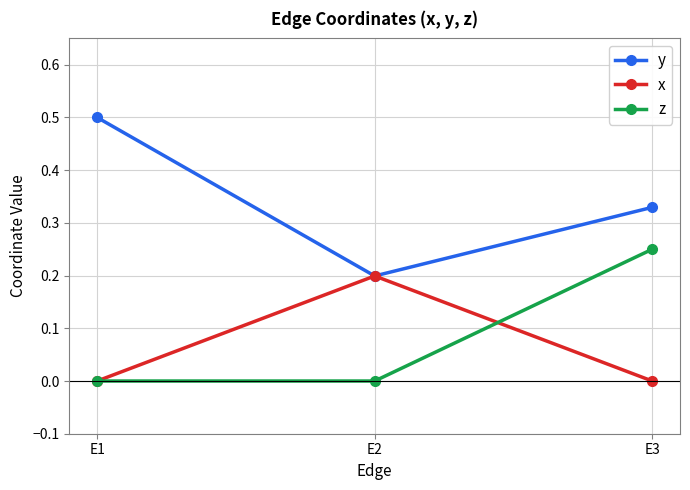

How many series are shown in this chart?

3